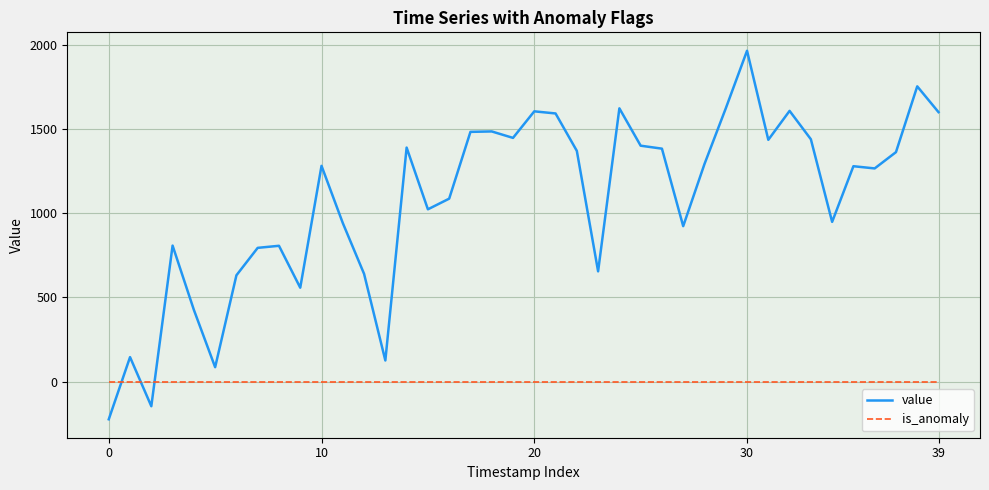

List the series in order of their peak value, lowest first.

is_anomaly, value